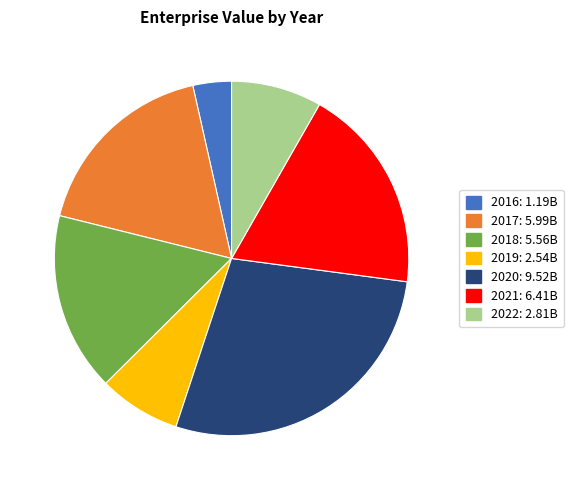

Combined, do 2021 and 2018 account for over 50%?

No